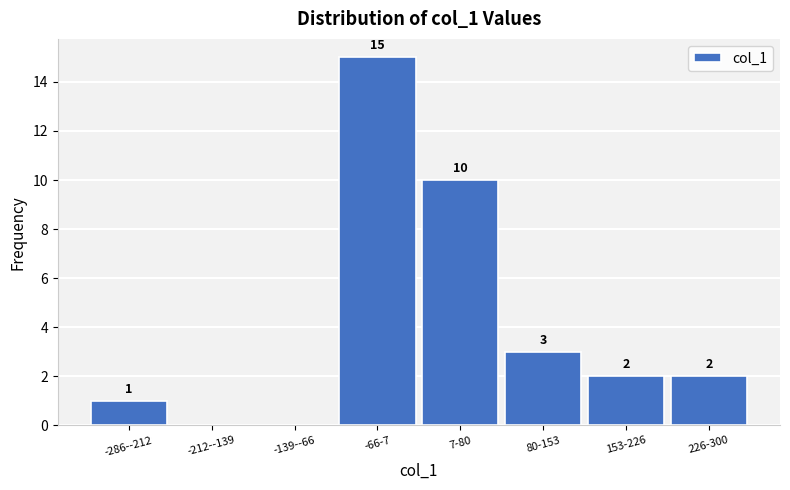

Reading left to right, transcribe all the data shown in this chart.

-286--212=1	-212--139=0	-139--66=0	-66-7=15	7-80=10	80-153=3	153-226=2	226-300=2